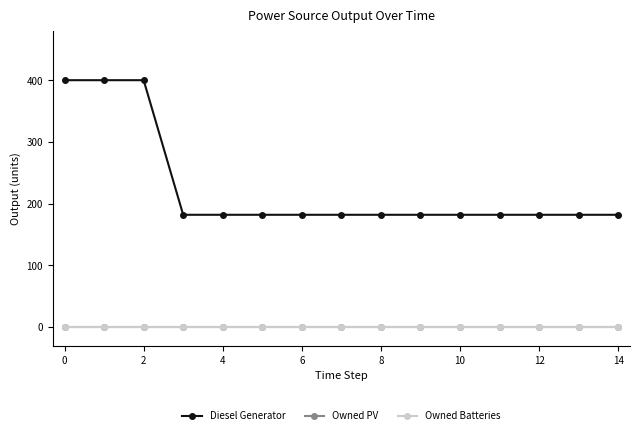

Does the chart have visible grid lines?

No